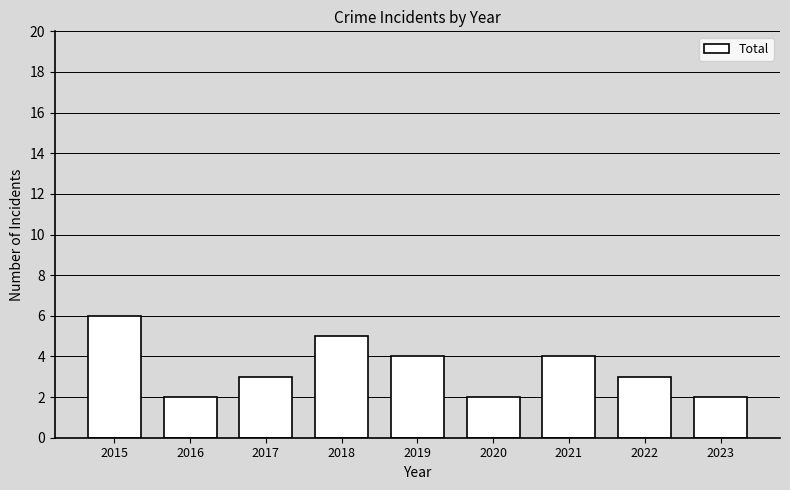

What is the value of the 6th bar from the left?

2